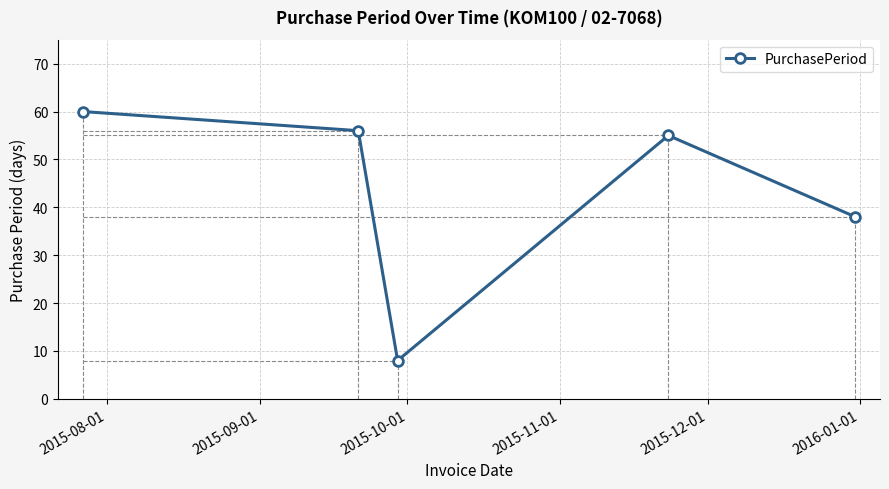

What is the value of the 1st point from the left?

60